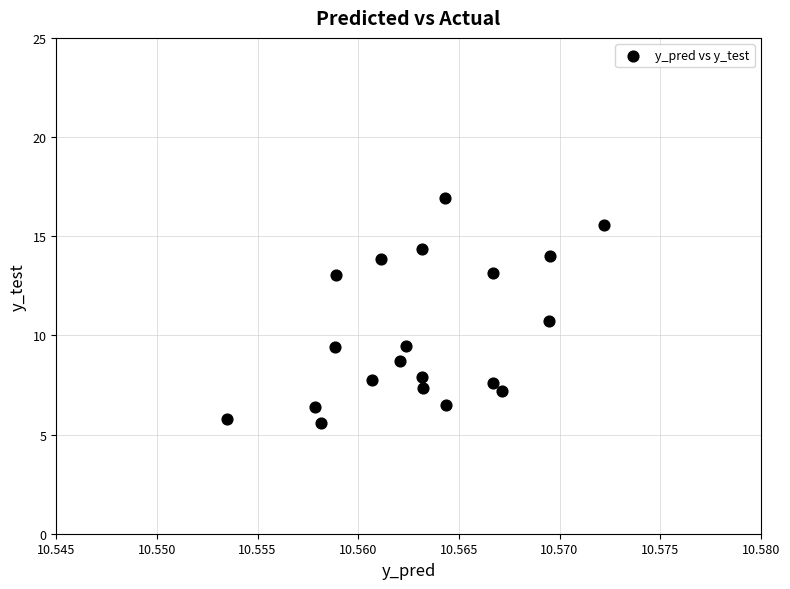

What is the range of Y values (max minus min)?

11.4